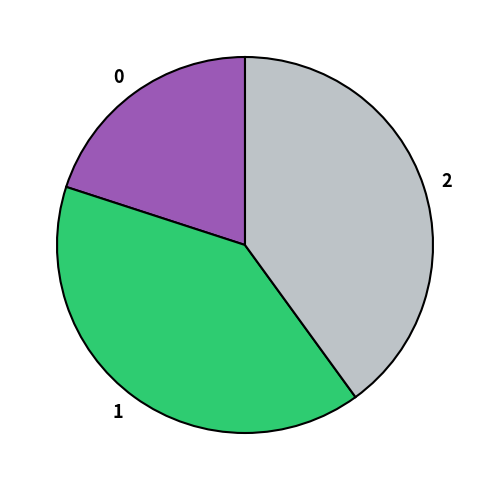

Count the number of slices in the pie.

3